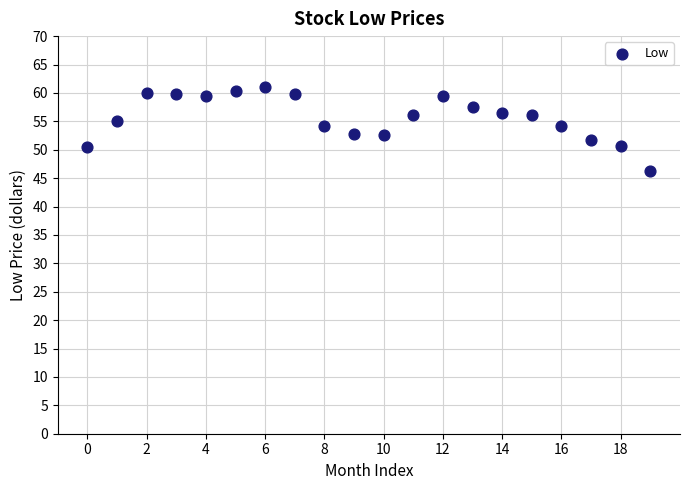

What is the range of Y values (max minus min)?

14.8